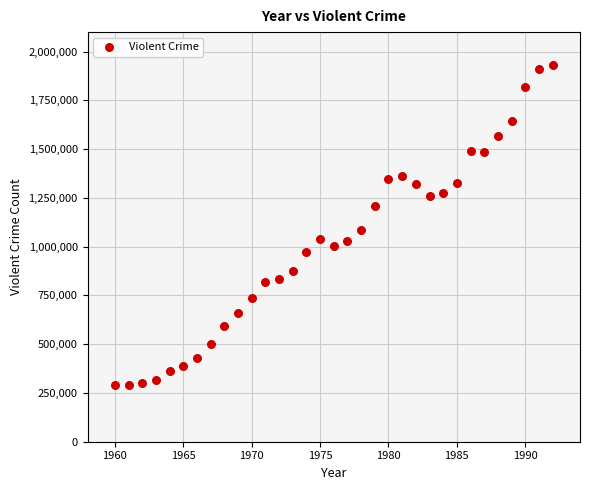

What is the range of X values (max minus min)?

32